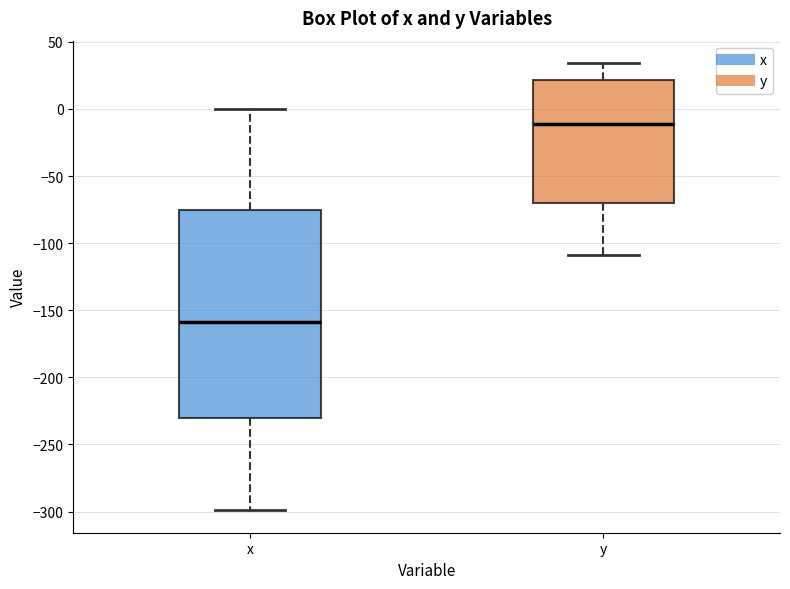

Reading left to right, transcribe this box plot: for each box, give where its median line is, the range the box spans, and where its two whiskers end, as read against the y-axis. The values are not printed on the chart, so give them approximately, as read against the axis.

x: median -160, box -230 to -75, whiskers -300 to 0
y: median -10, box -70 to 20, whiskers -110 to 35